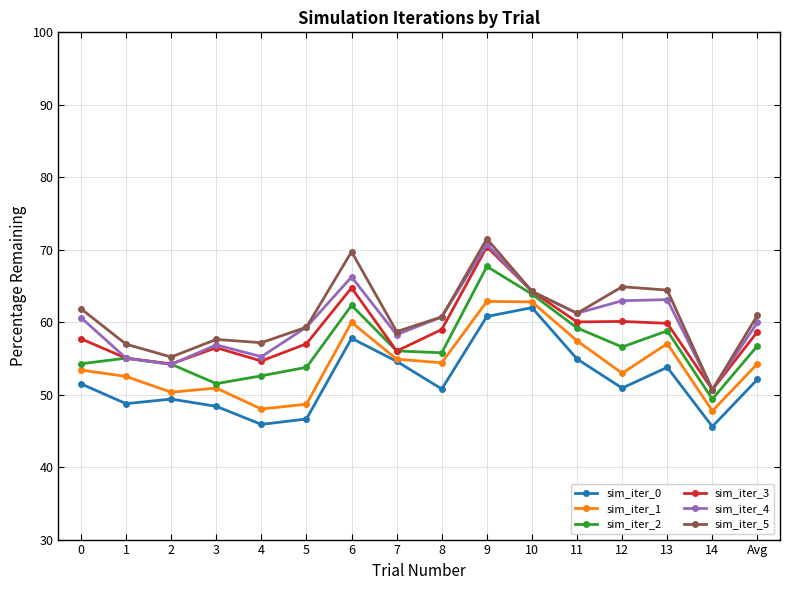

What is the sum of the sim_iter_1 values at 4 and 7?

1.0